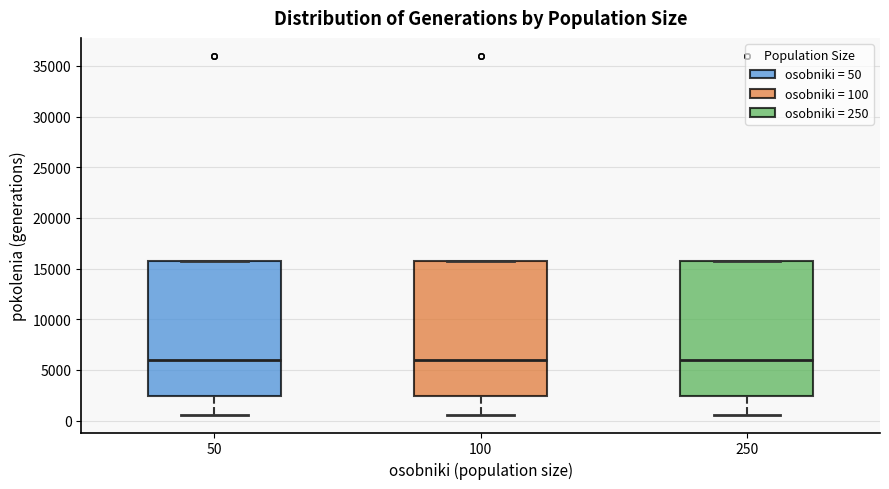

Reading left to right, transcribe this box plot: for each box, give where its median line is, the range the box spans, and where its two whiskers end, as read against the y-axis. The values are not printed on the chart, so give them approximately, as read against the axis.

50: median 6000, box 2500 to 16000, whiskers 500 to 16000
100: median 6000, box 2500 to 16000, whiskers 500 to 16000
250: median 6000, box 2500 to 16000, whiskers 500 to 16000